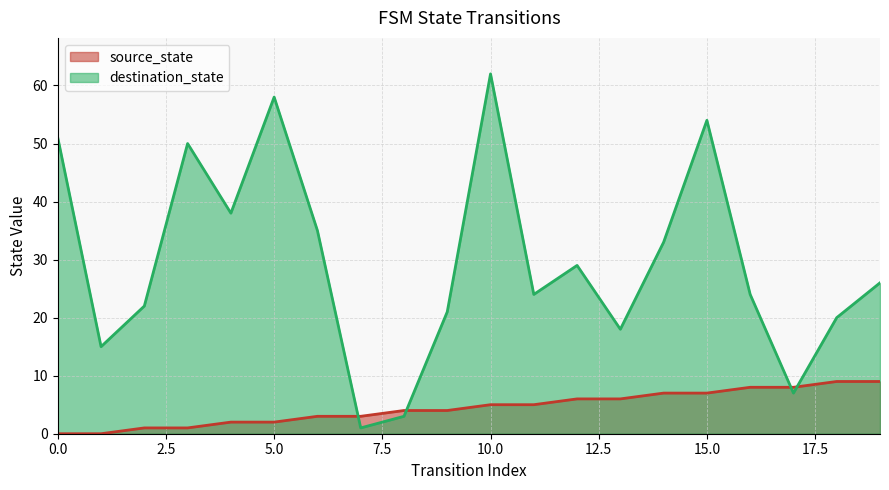

True or false: source_state and destination_state cross at least once.

True